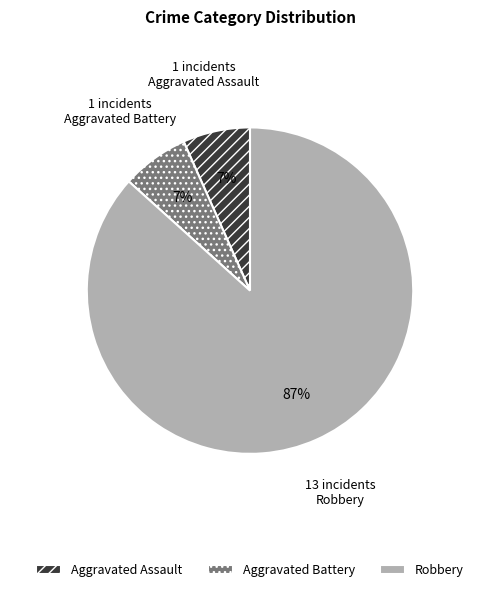

Do Aggravated Battery and Robbery together represent more than half of the pie?

Yes